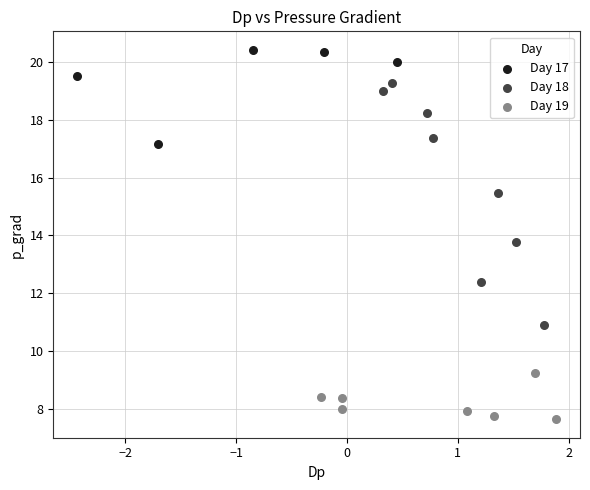

Which series contains the highest Y value?

Day 17